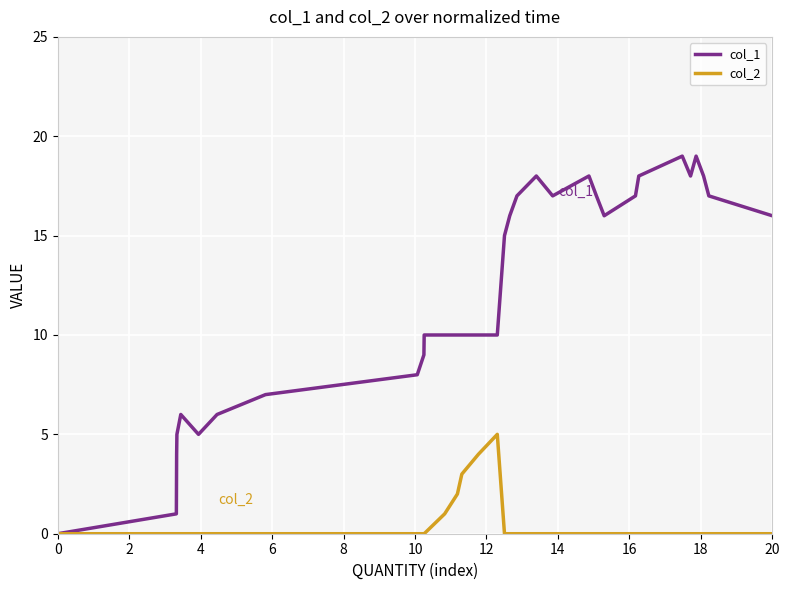

What is the greatest value displayed?

19